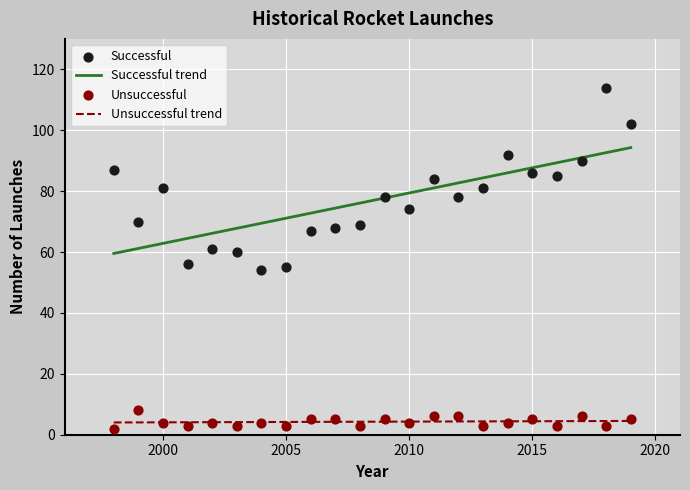

Which series contains the highest Y value?

Successful